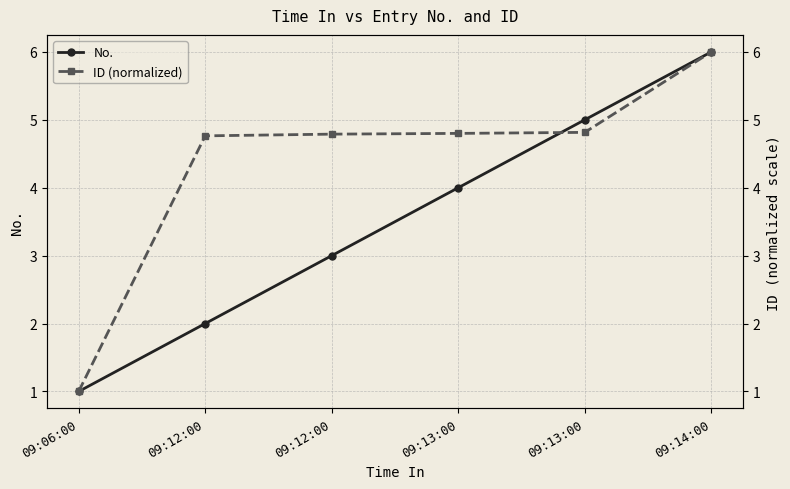

What is the approximate value of ID (normalized) at 09:12:00?

4.8